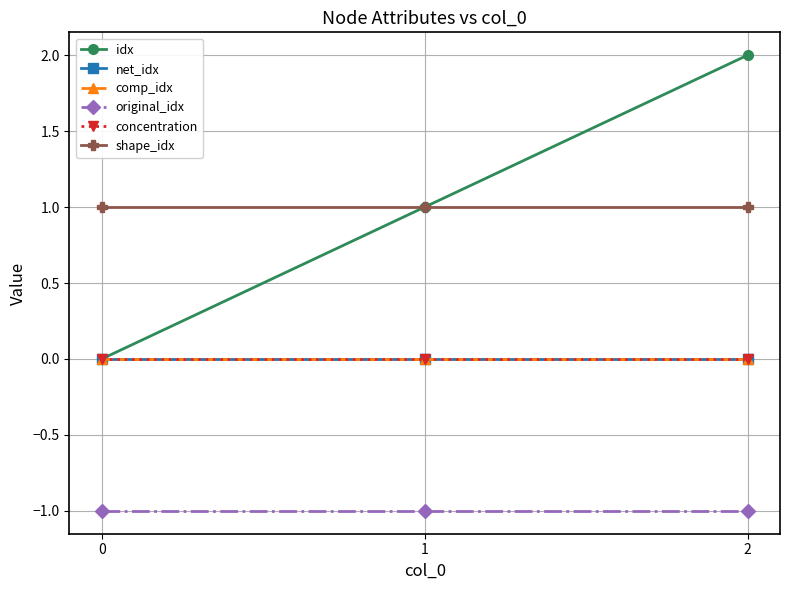

Is this an area chart (filled region under the line)?

No